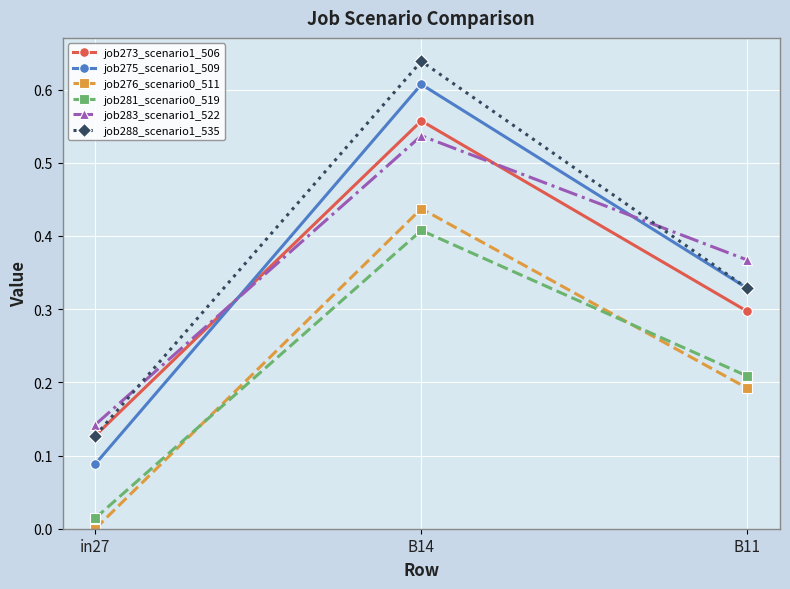

Does the chart display data point markers on the line(s)?

Yes